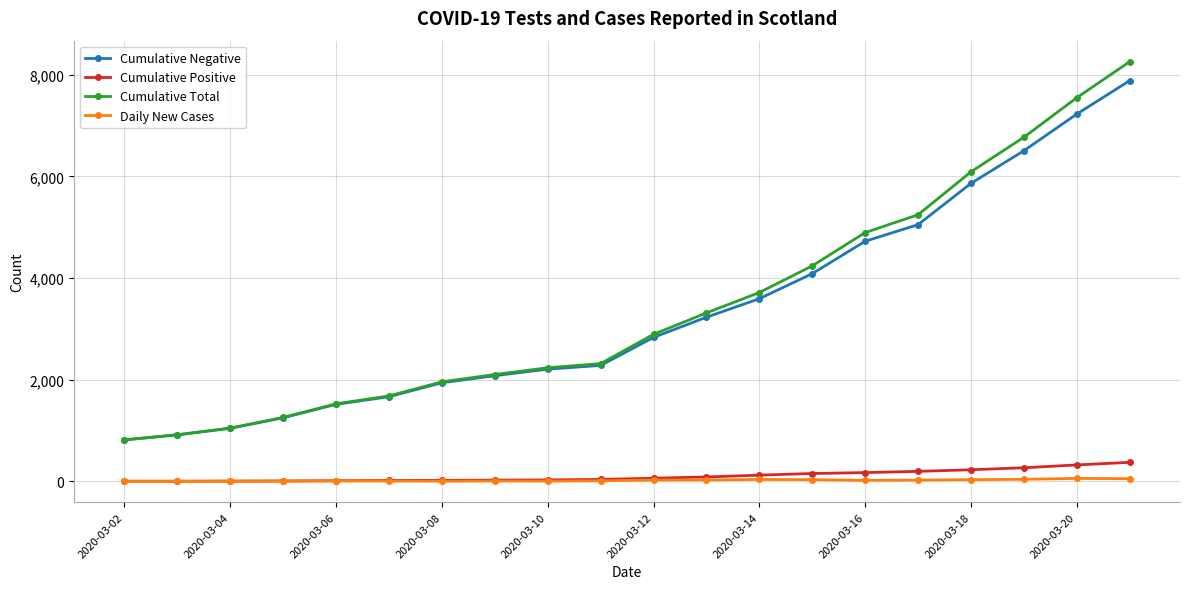

True or false: Cumulative Positive and Cumulative Total cross at least once.

False